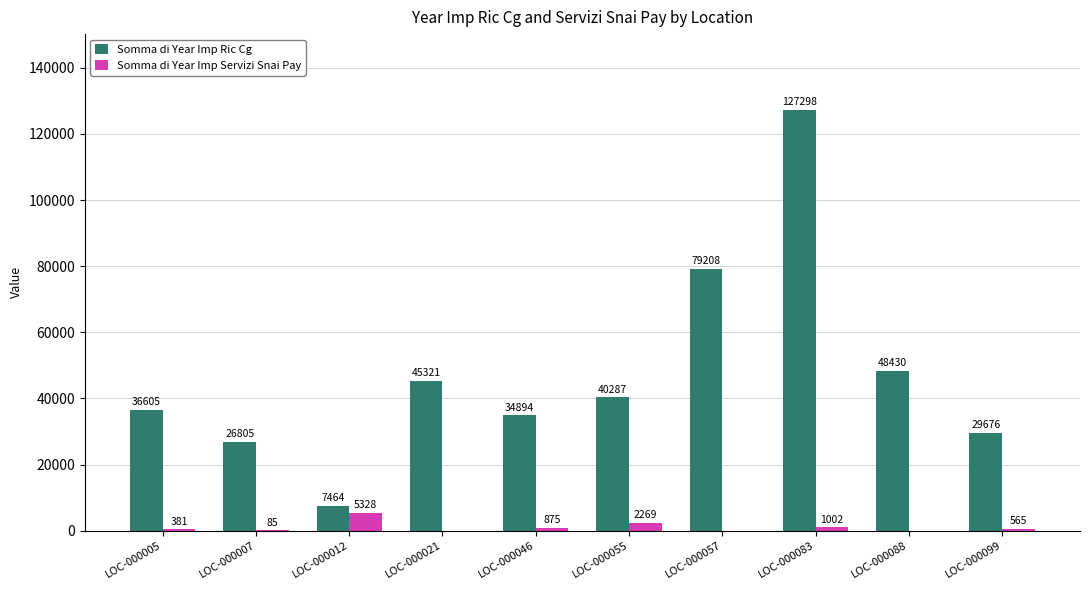

Where does the Somma di Year Imp Ric Cg series first go above 40287?

LOC-000021